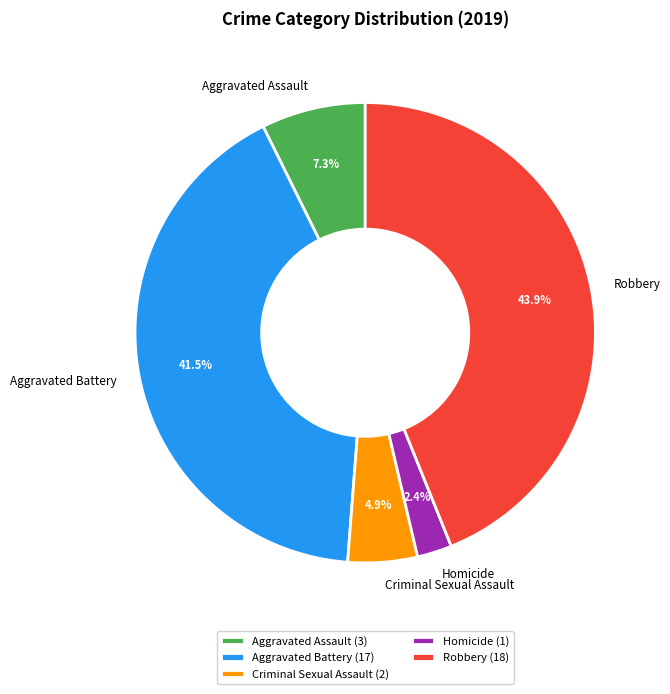

Which slice is the smallest?

Homicide